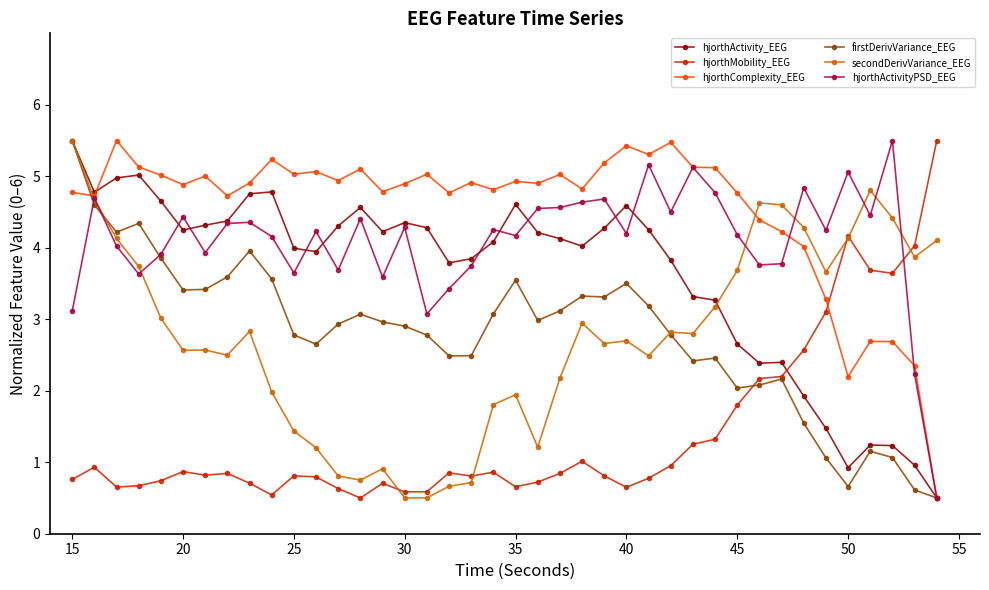

What is the value of the secondDerivVariance_EEG point at the 11th from the left?

1.4